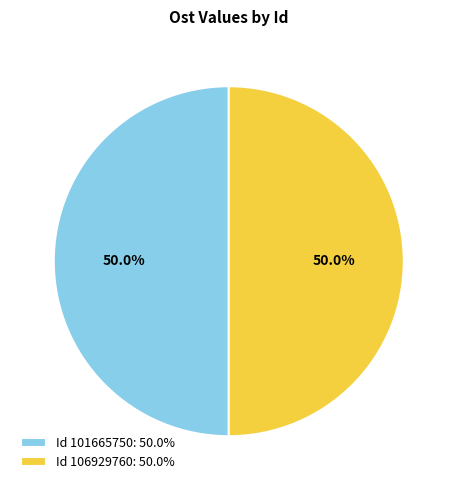

What percentage do Id 106929760: 50.0% and Id 101665750: 50.0% together represent?

100.0%